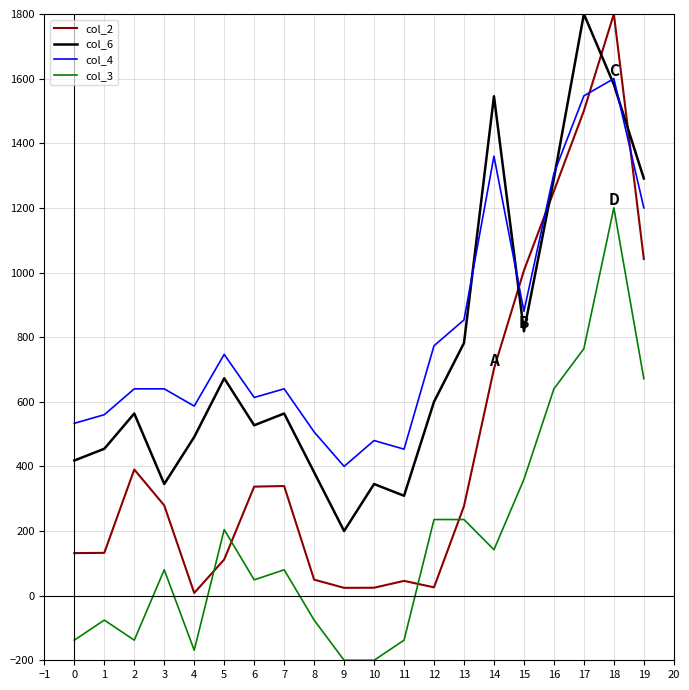

Which series has the largest range (max minus min)?

col_2